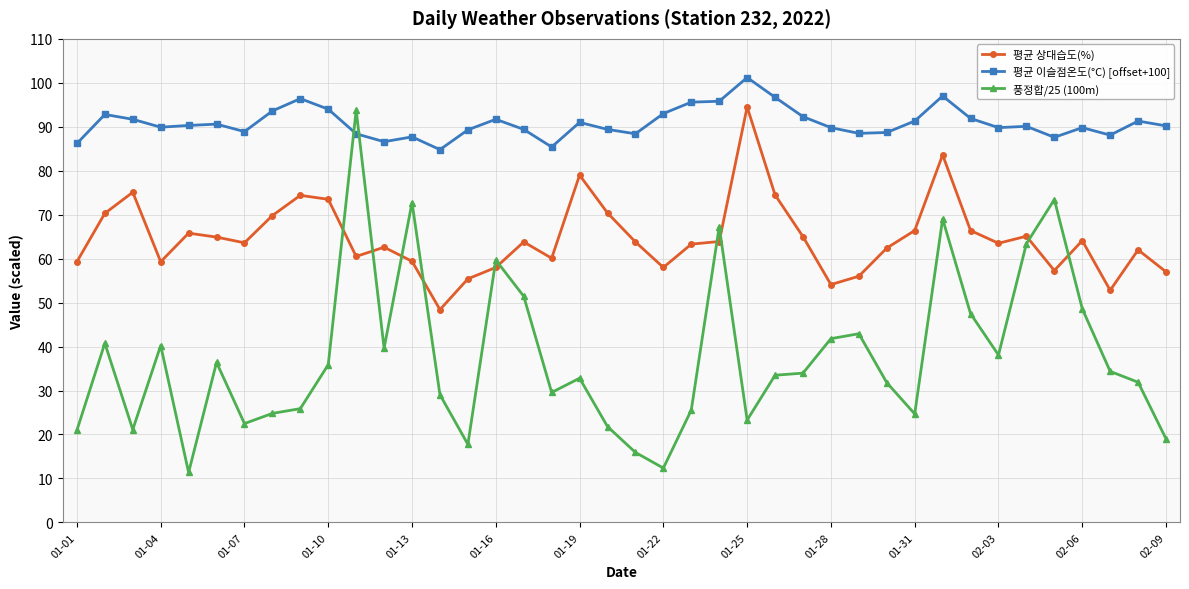

At how many categories does at least one series exceed 81?

40